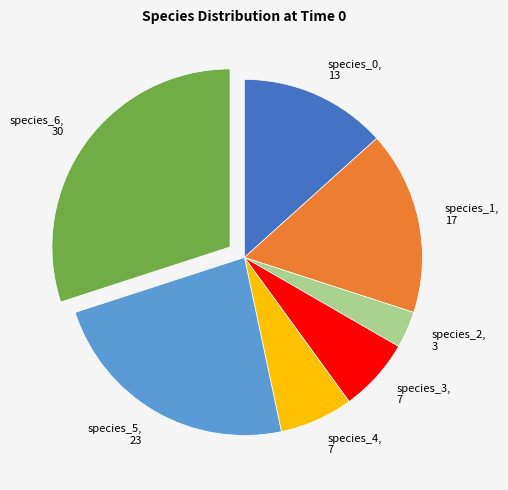

Is it true that species_1 is 17% of the pie?

True